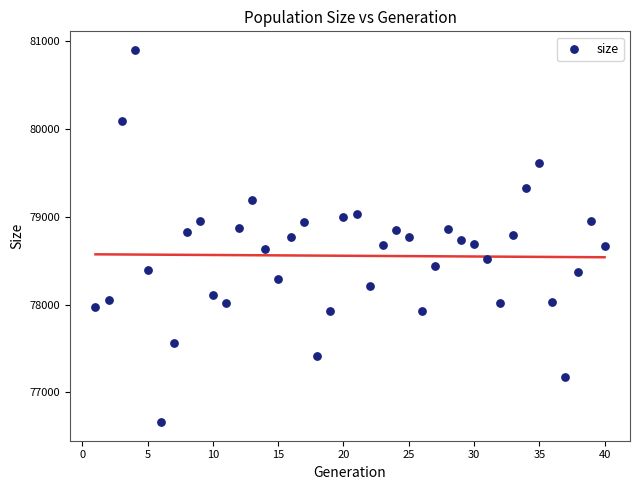

What is the range of Y values (max minus min)?

4240